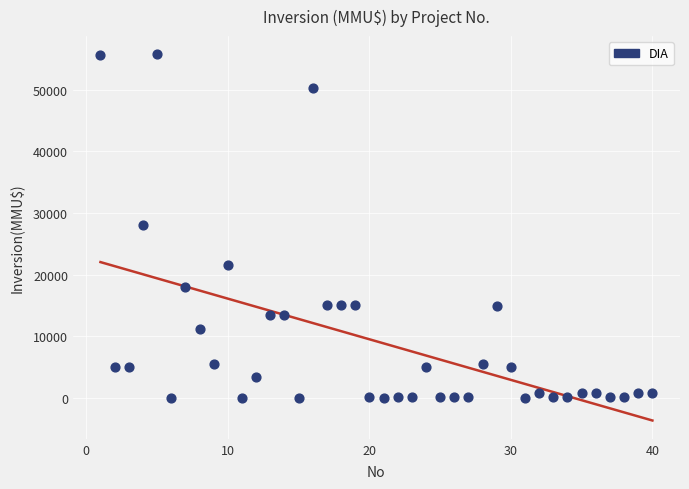

What is the range of X values (max minus min)?

39